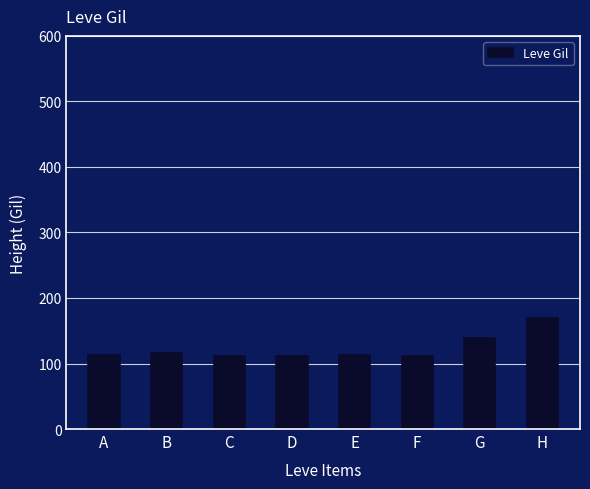

What is the difference between the values at A and G?

26